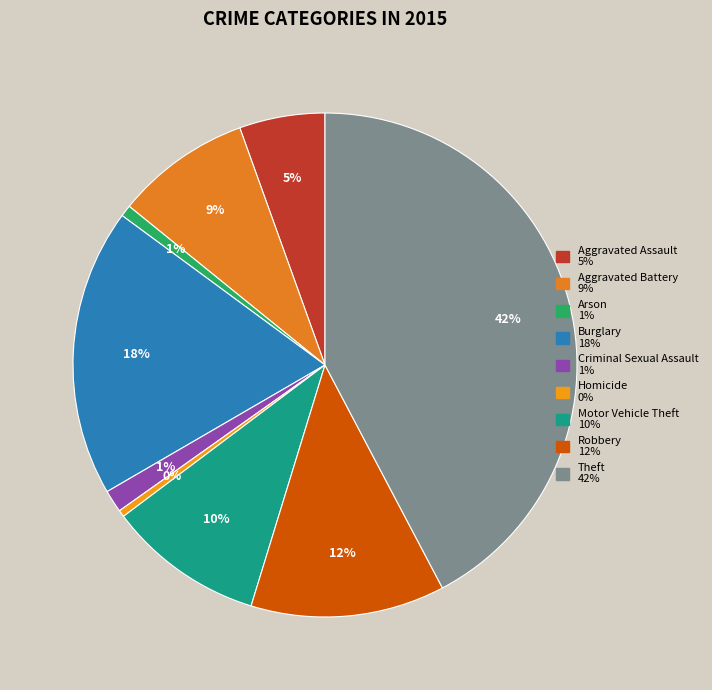

Is there any slice that represents more than half of the pie?

No